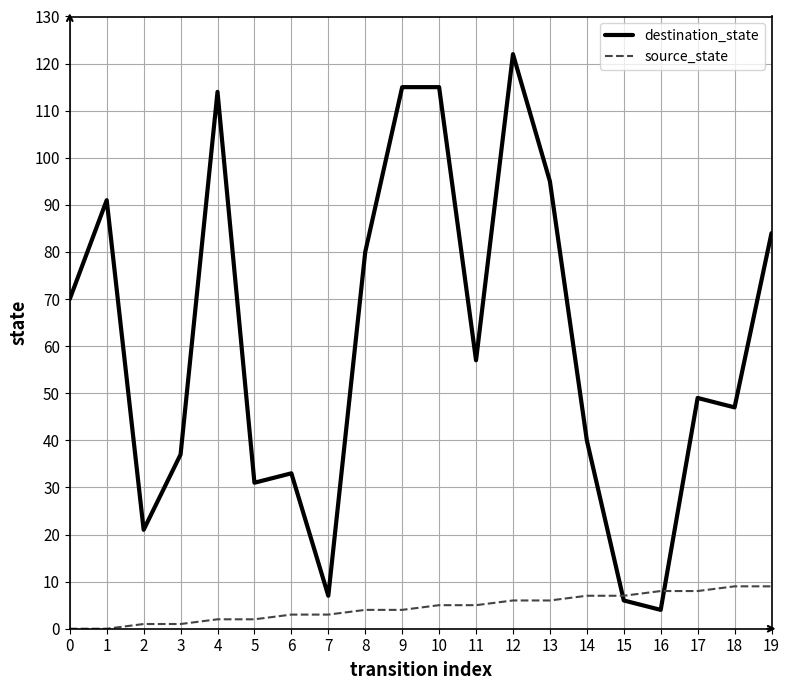

The source_state series shows 7 at 15. True or false?

True